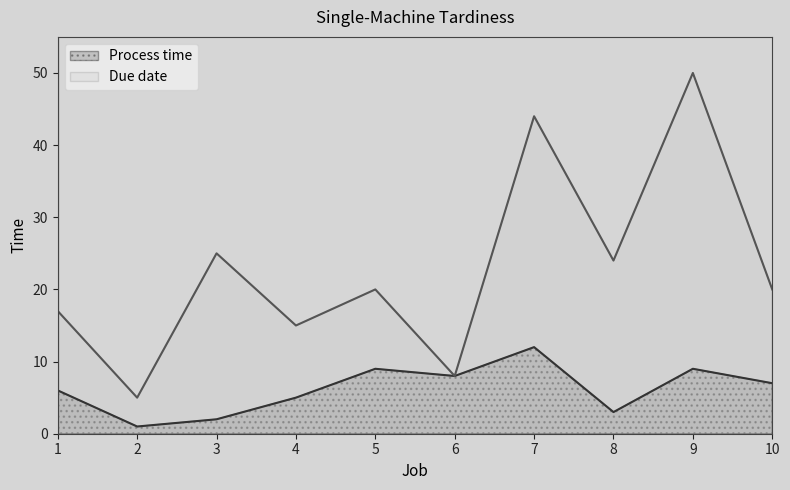

True or false: Due date and Process time intersect in this chart.

False